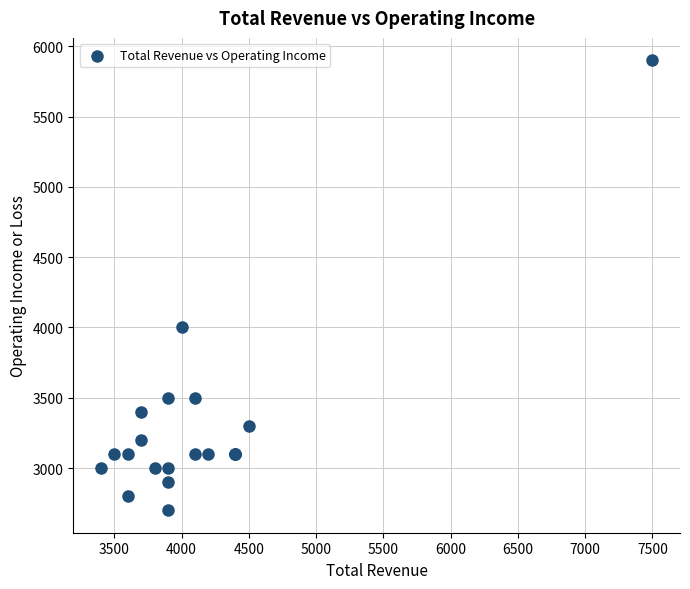

What Y value in the scatter plot is closest to 4300?

4000